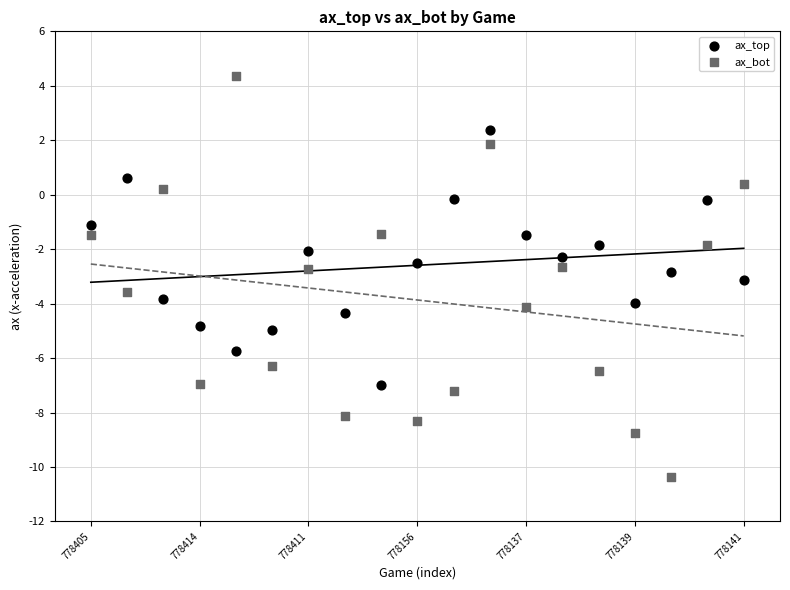

Which series contains the lowest Y value?

ax_bot